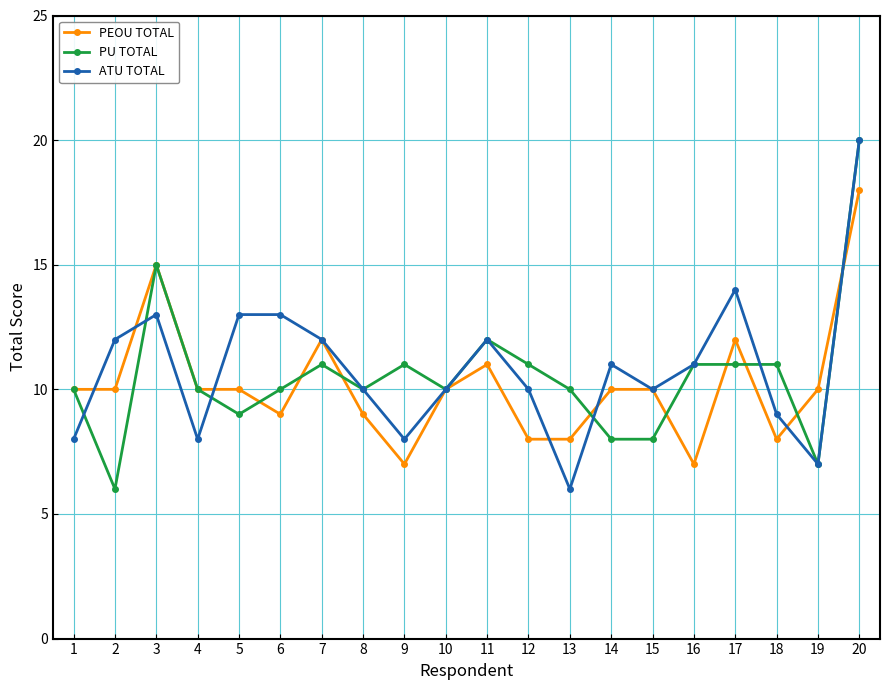

Reading right to left, transcribe all the data shown in this chart.

PEOU TOTAL: 18	10	8	12	7	10	10	8	8	11	10	7	9	12	9	10	10	15	10	10
PU TOTAL: 20	7	11	11	11	8	8	10	11	12	10	11	10	11	10	9	10	15	6	10
ATU TOTAL: 20	7	9	14	11	10	11	6	10	12	10	8	10	12	13	13	8	13	12	8